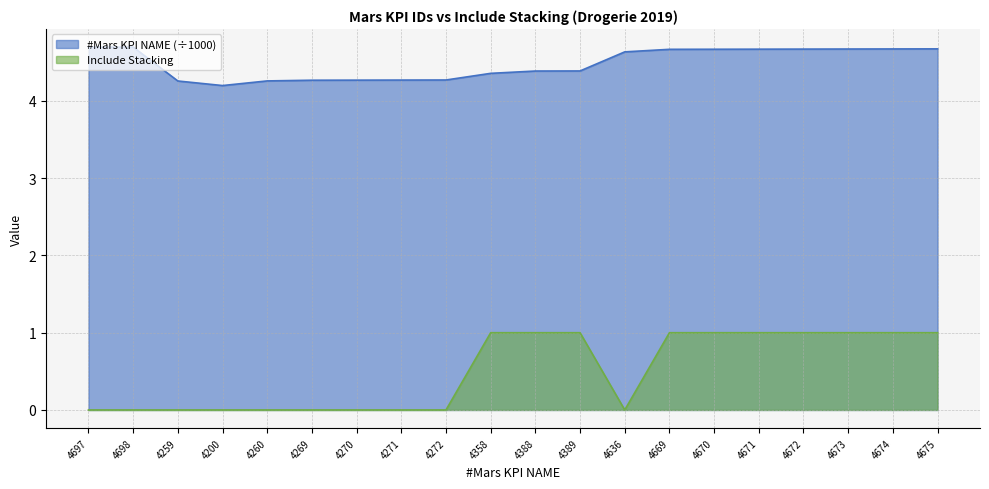

True or false: Include Stacking has a value of 1.5 at 4388.

False